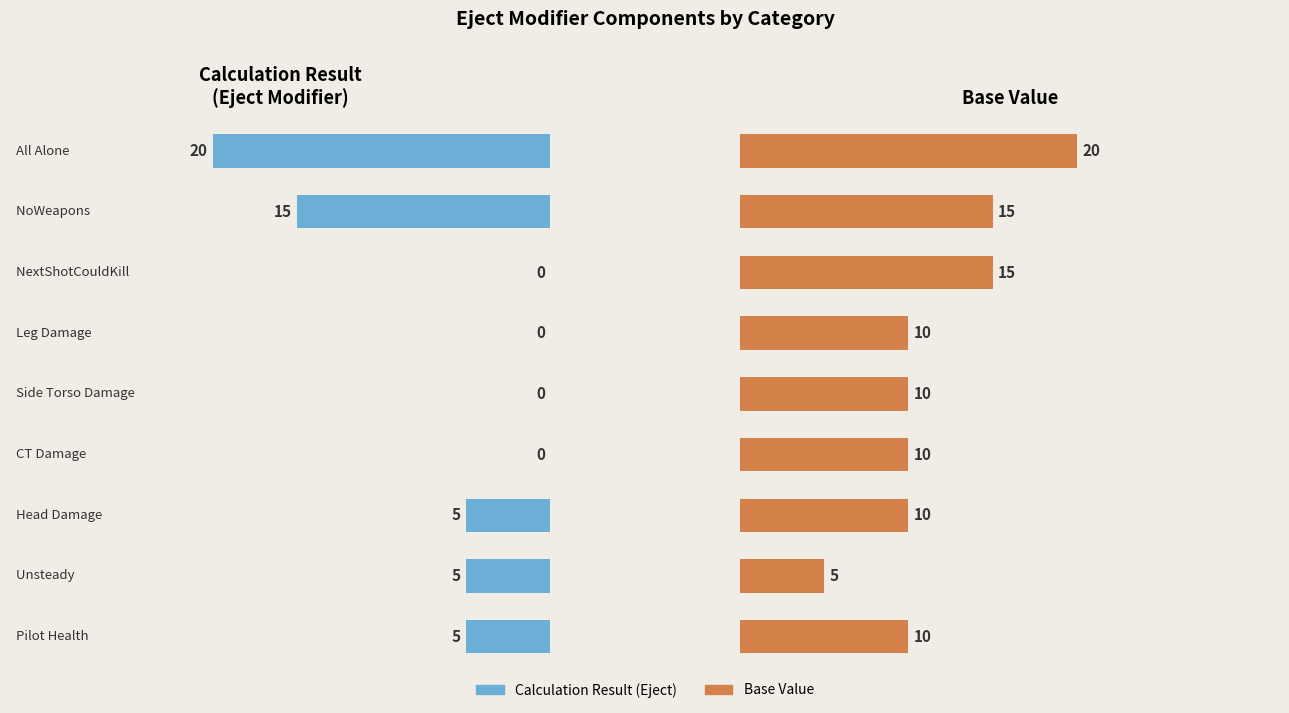

Rank the series by their average value, from highest to lowest.

Base Value, Calculation Result (Eject)